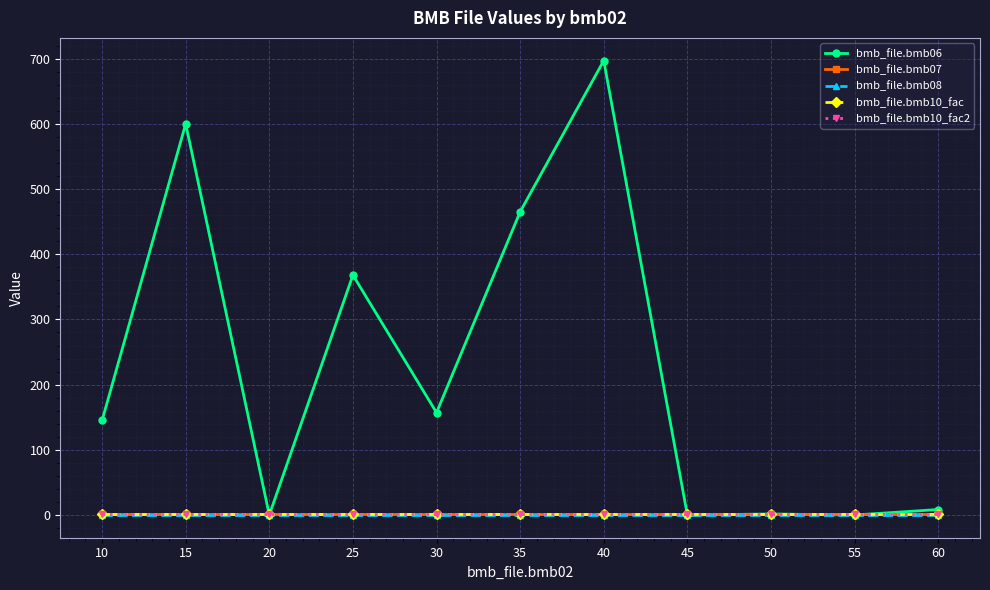

Rank the series at 15 from highest to lowest value.

bmb_file.bmb06, bmb_file.bmb07, bmb_file.bmb10_fac, bmb_file.bmb10_fac2, bmb_file.bmb08